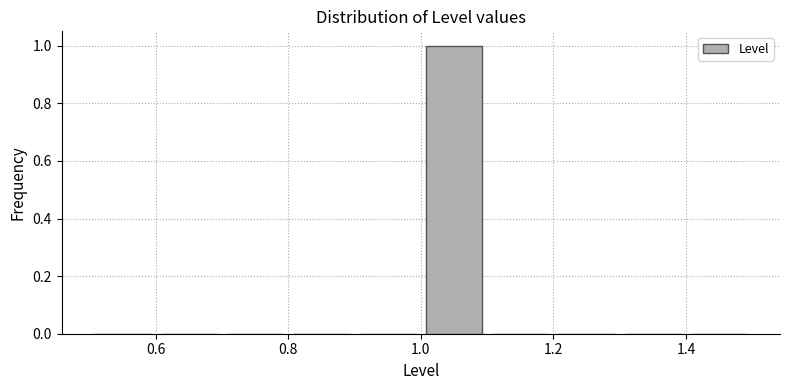

Reading left to right, list every bar in this chart as the range it spans on the x-axis followed by its height. The values are not printed on the chart, so give them approximately, as read against the axis.

0.5 to 0.6: 0
0.6 to 0.7: 0
0.7 to 0.8: 0
0.8 to 0.9: 0
0.9 to 1.0: 0
1.0 to 1.1: 1
1.1 to 1.2: 0
1.2 to 1.3: 0
1.3 to 1.4: 0
1.4 to 1.5: 0